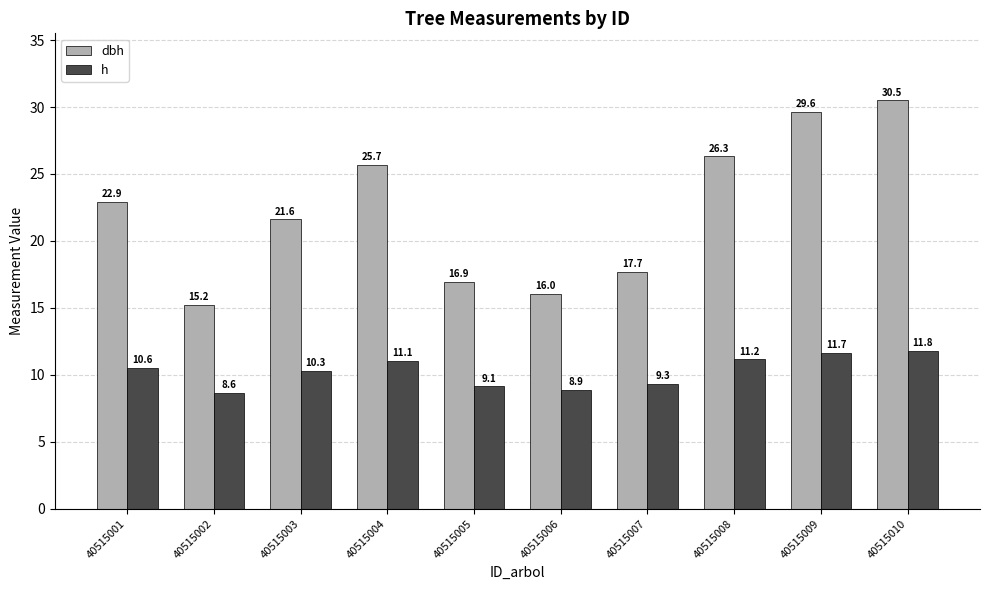

At which label is dbh closest to 22?

40515003